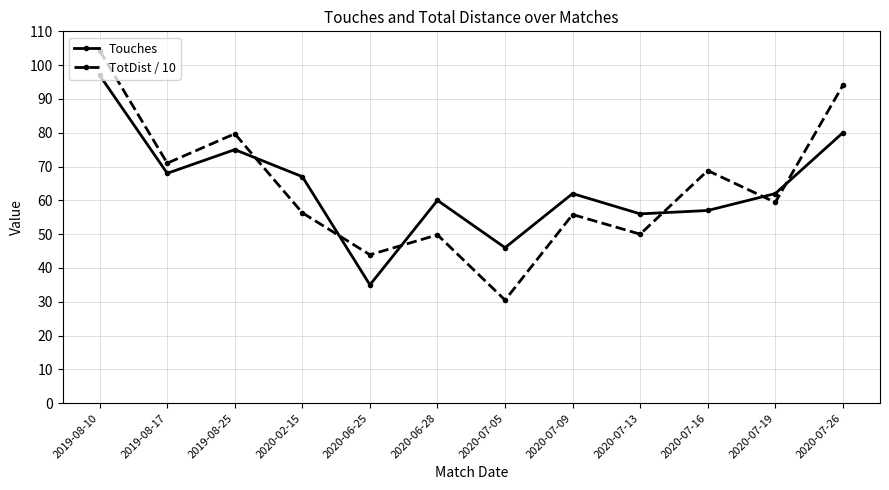

What is the greatest value displayed?

104.3